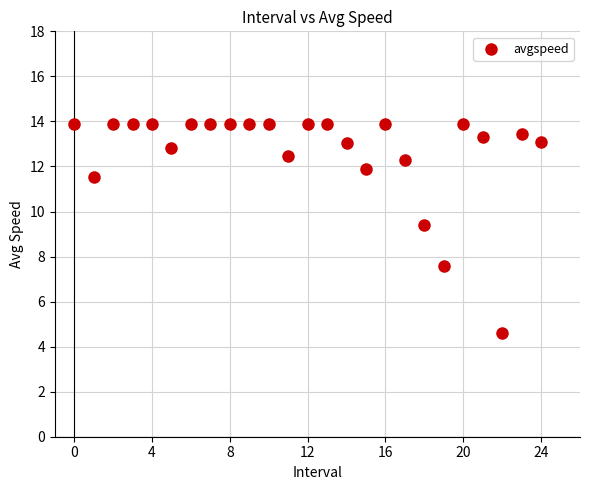

What is the range of Y values (max minus min)?

9.3